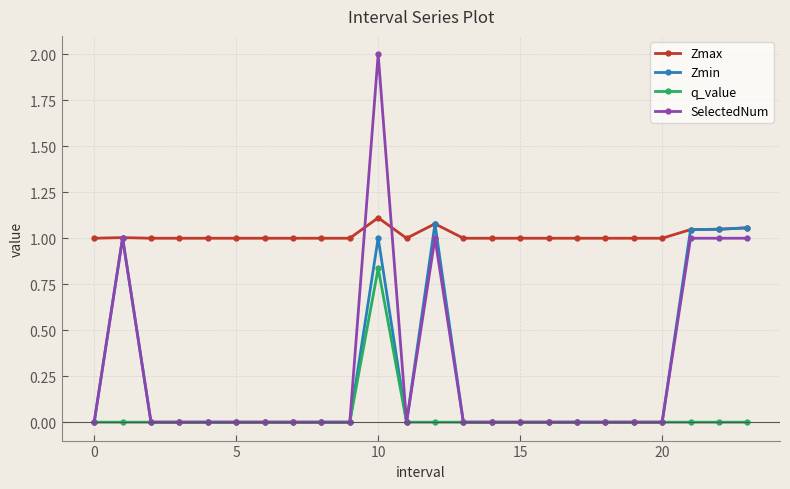

True or false: Zmax has more than 0 points higher than both neighbors.

True